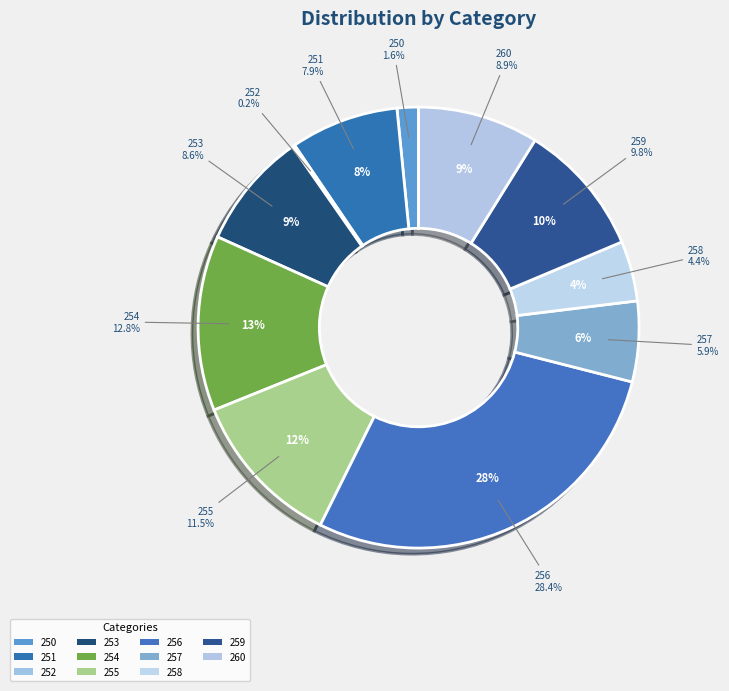

Does 252 represent more than half of the total?

No